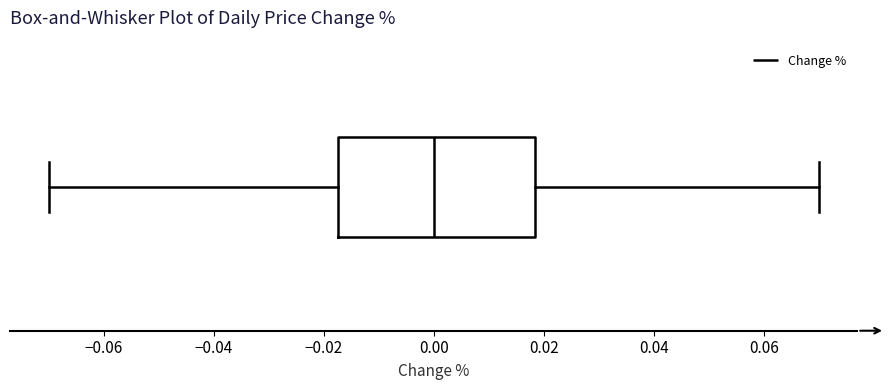

Where does the left whisker of the box end on the x-axis? The values are not printed on the chart, so give them approximately, as read against the axis.

-0.070